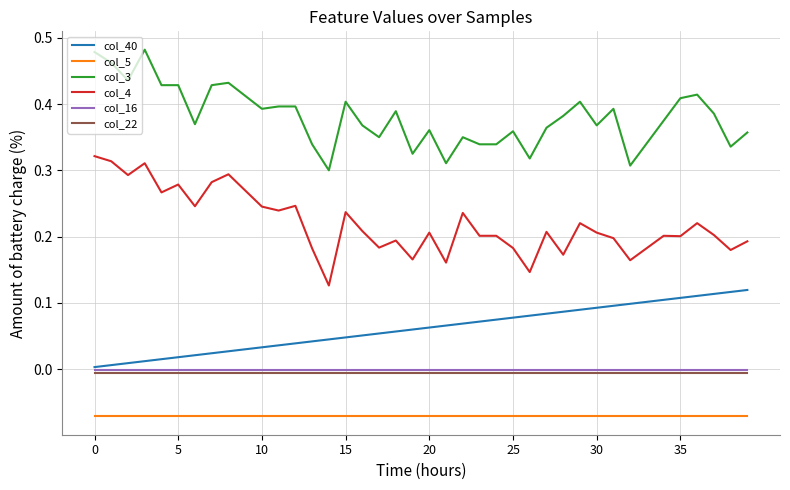

Is this an area chart (filled region under the line)?

No